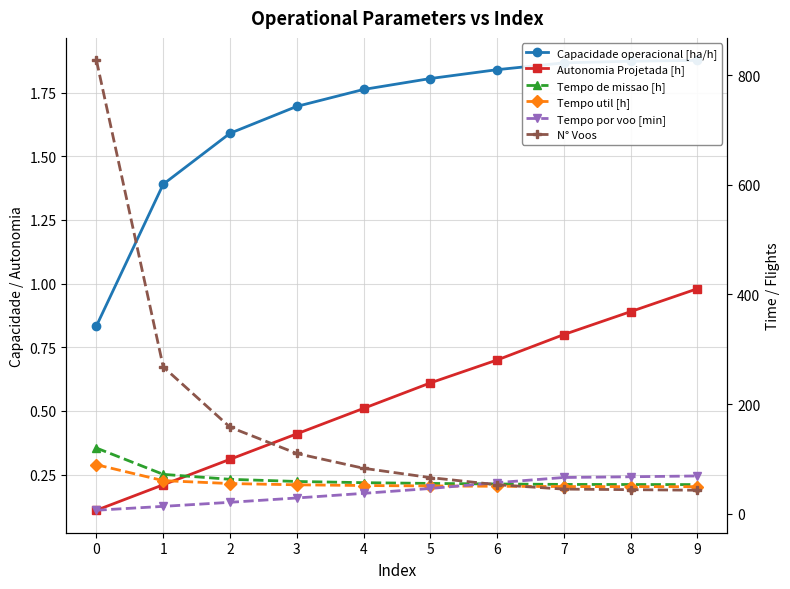

What is the minimum value shown in the chart?

0.1